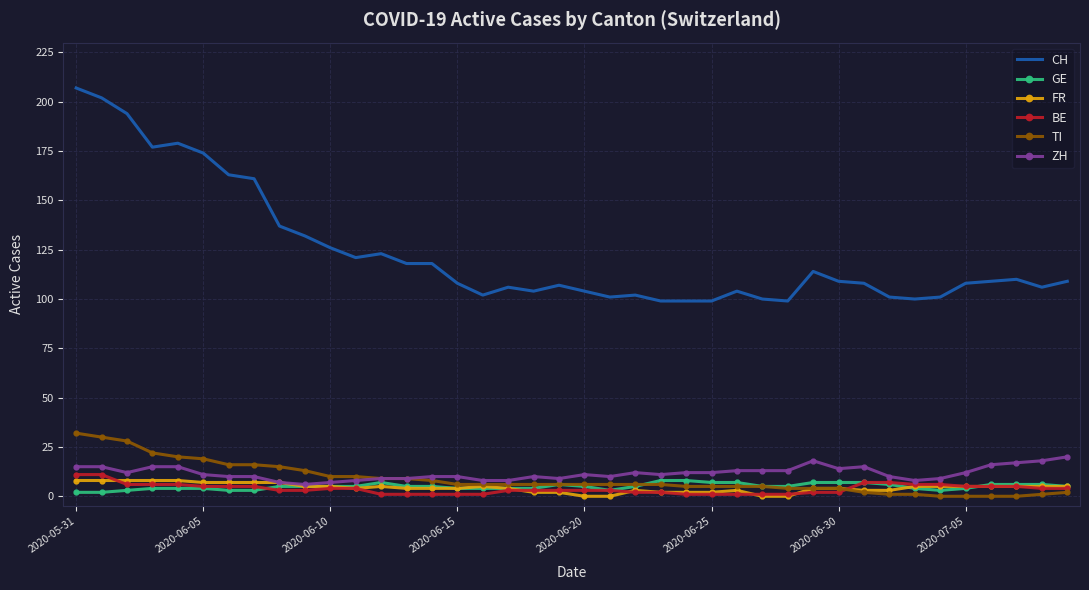

At how many categories does at least one series exceed 60?

40